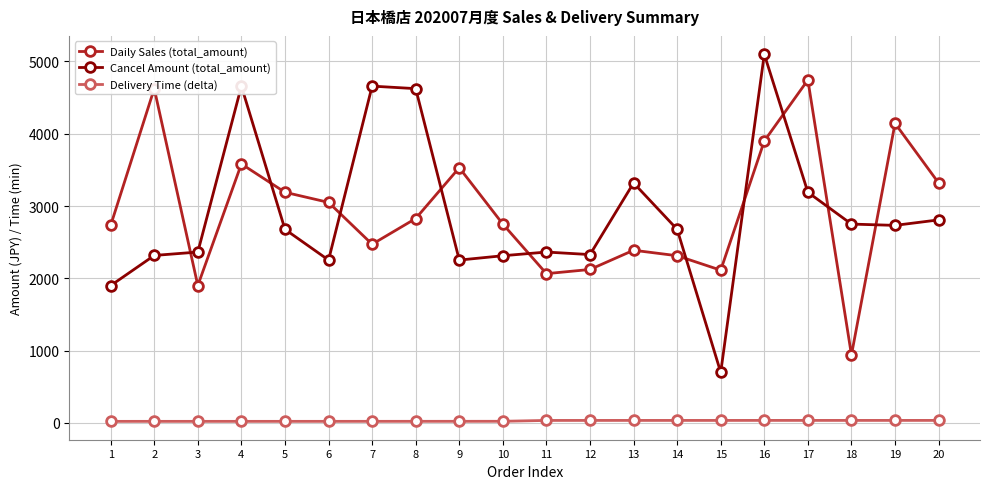

How many data points does each series have?

20